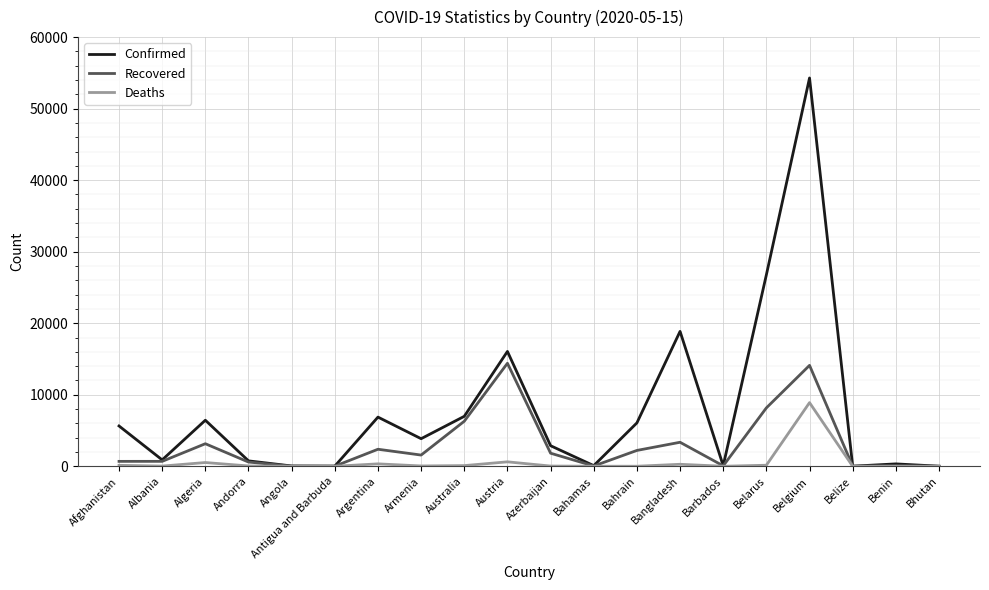

At which category is the sum across all series the highest?

Belgium